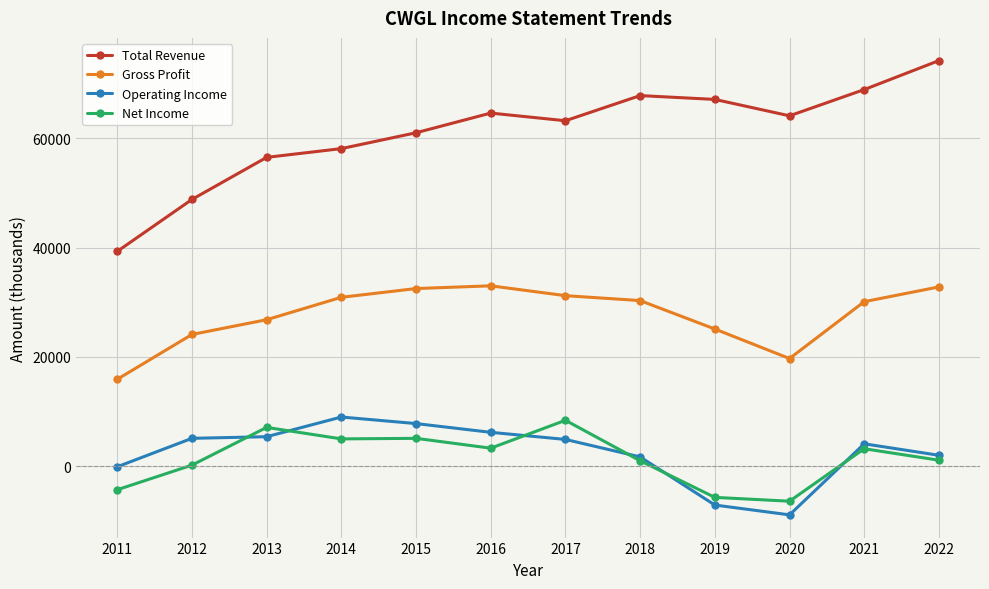

What is the maximum value shown in the chart?

74200